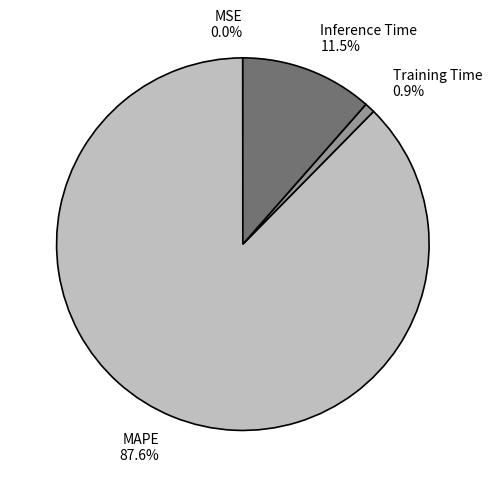

Is there any slice that represents more than half of the pie?

Yes